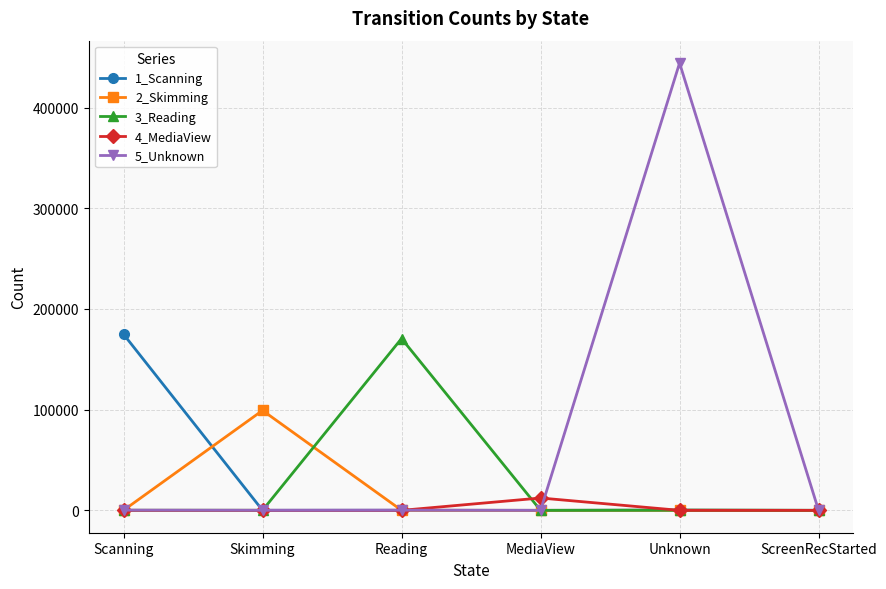

What are all the series names shown in the legend?

1_Scanning, 2_Skimming, 3_Reading, 4_MediaView, 5_Unknown